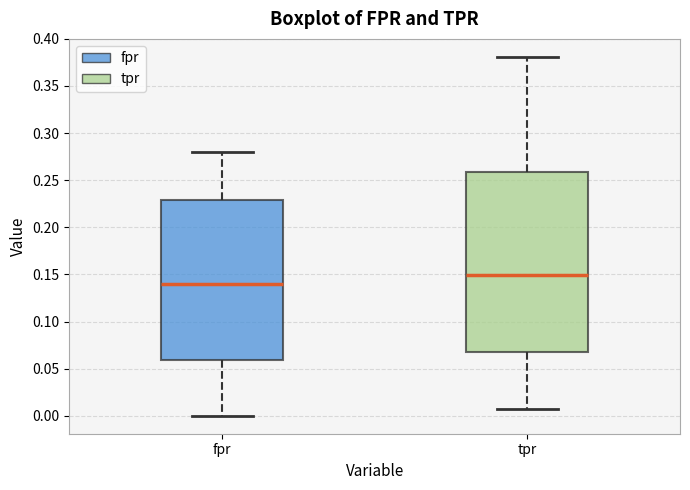

Which box is the tallest, from its lower edge to its upper edge?

tpr